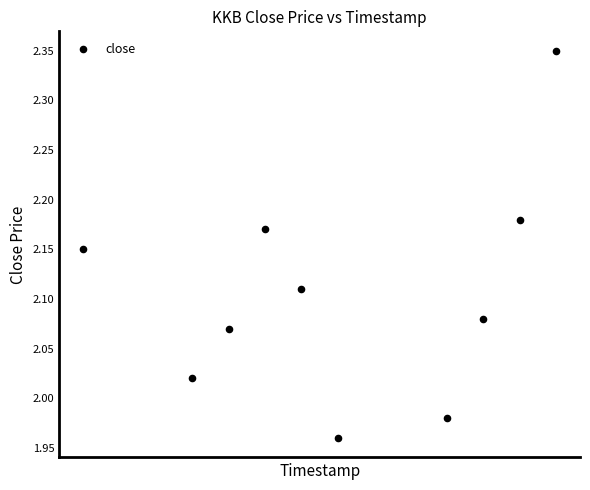

What is the range of Y values (max minus min)?

0.4